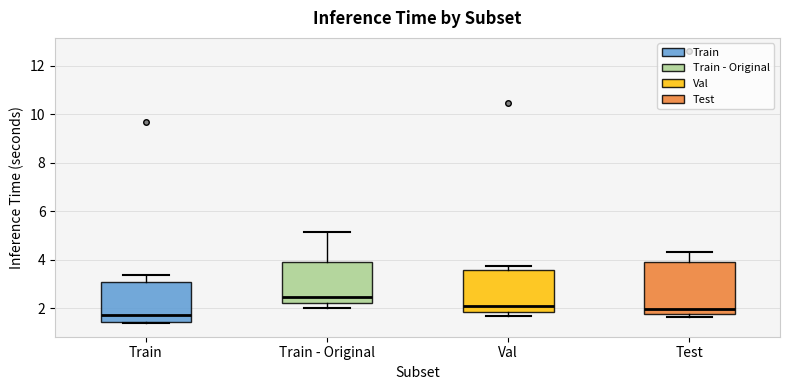

Comparing the boxes themselves (not the whiskers), which one is the tallest?

Test